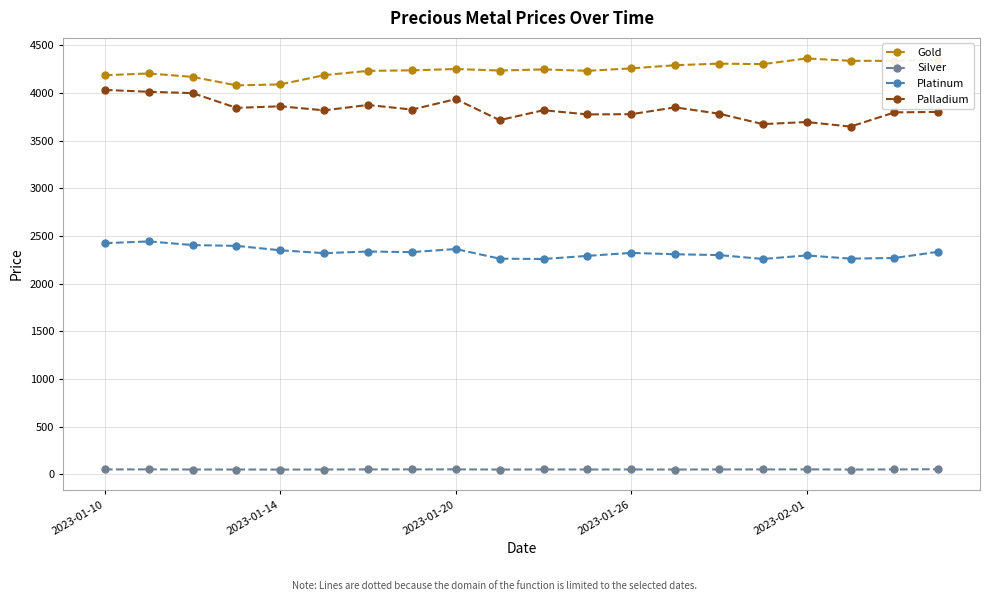

Rank the series by their maximum value, from lowest to highest.

Silver, Platinum, Palladium, Gold